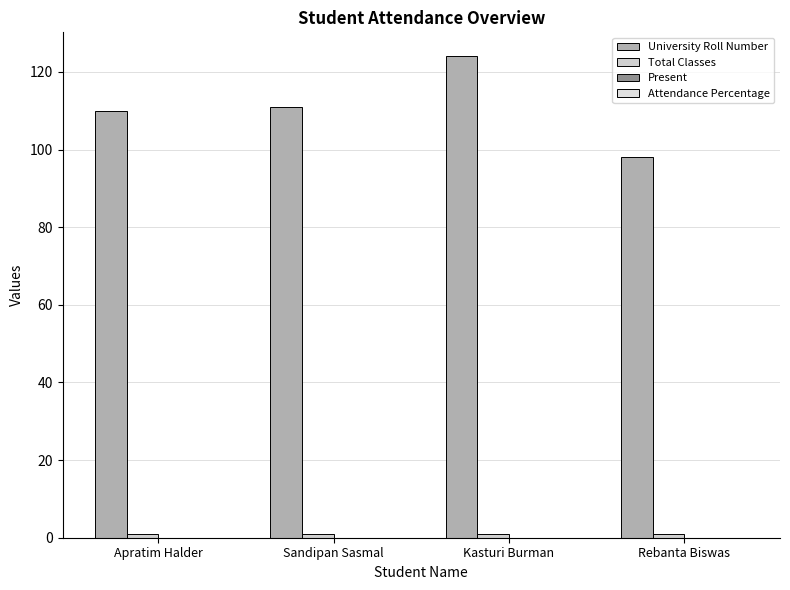

How many bars are there in total?

8